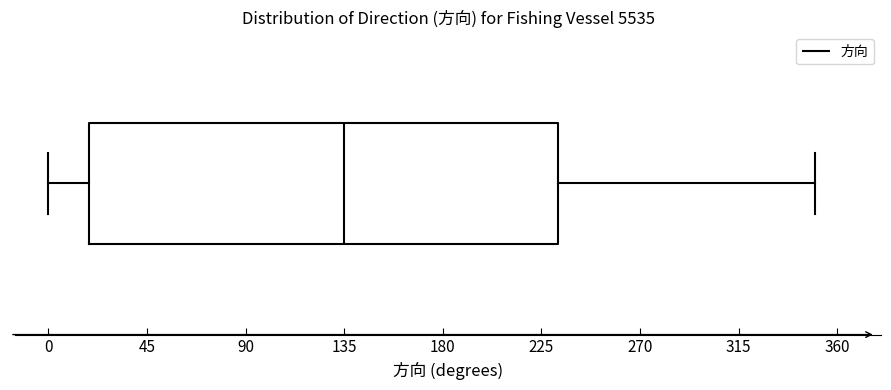

Read this box plot against the x-axis: the position of the median line, the range covered by the box, and the ends of both whiskers. The values are not printed on the chart, so give them approximately, as read against the axis.

median 135, box 20 to 235, whiskers 0 to 350